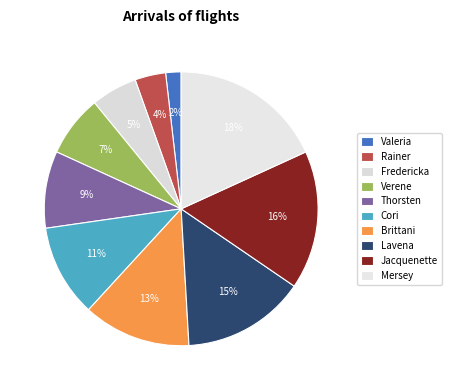

Rank the categories by value from highest to lowest.

Mersey, Jacquenette, Lavena, Brittani, Cori, Thorsten, Verene, Fredericka, Rainer, Valeria